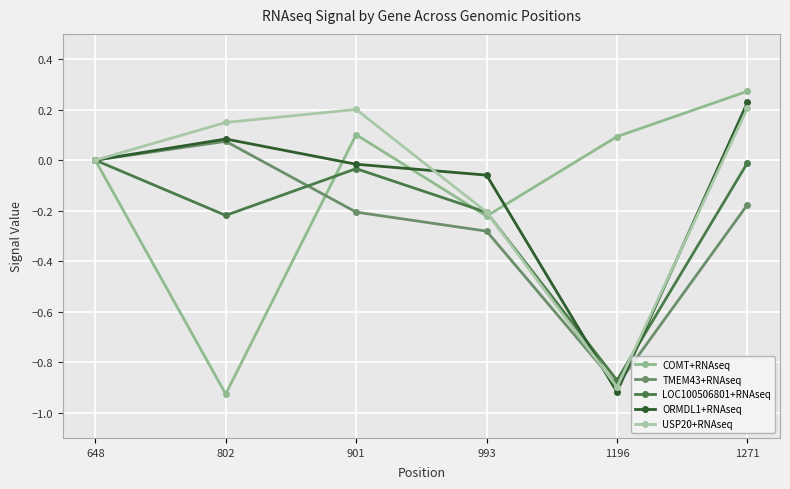

At how many categories does at least one series exceed 0?

4